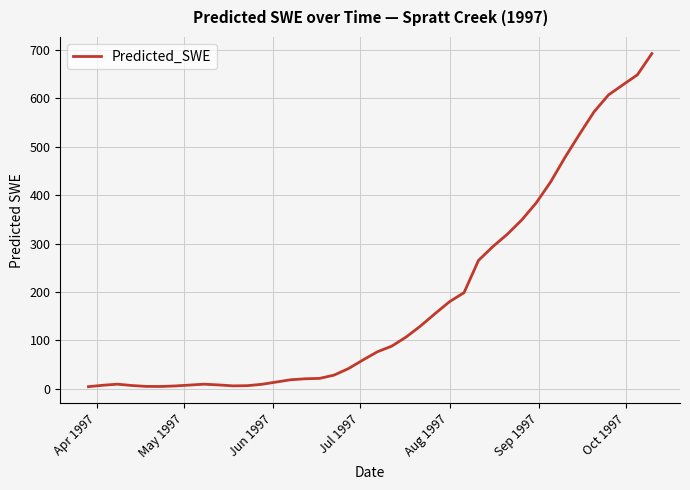

What is the difference between the maximum and minimum values?

688.7